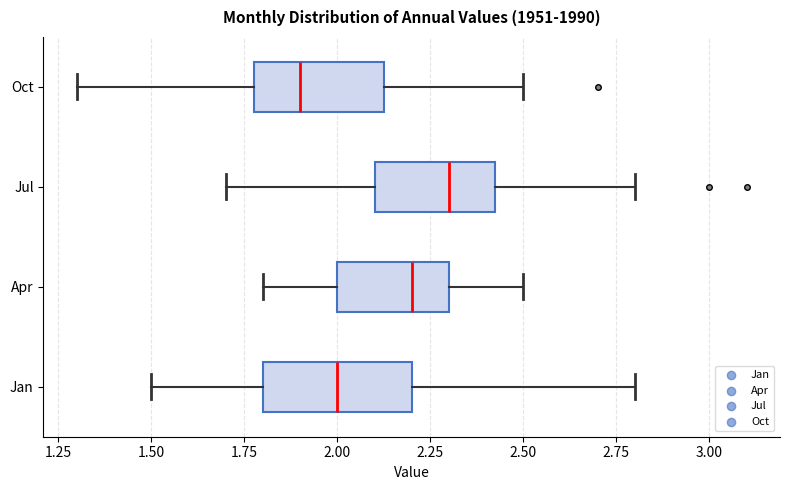

Which box's median line is the furthest to the right?

Jul